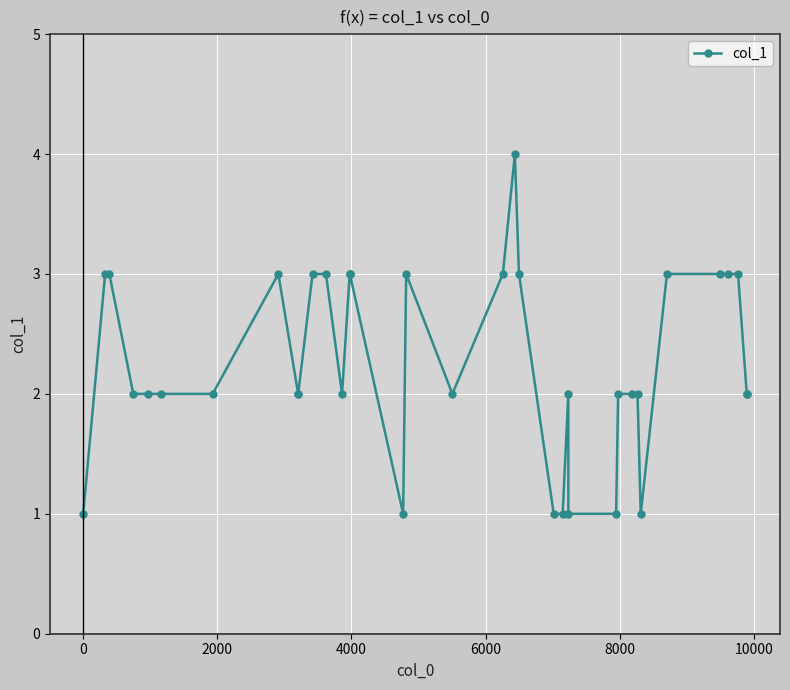

What is the difference between the maximum and minimum values?

3